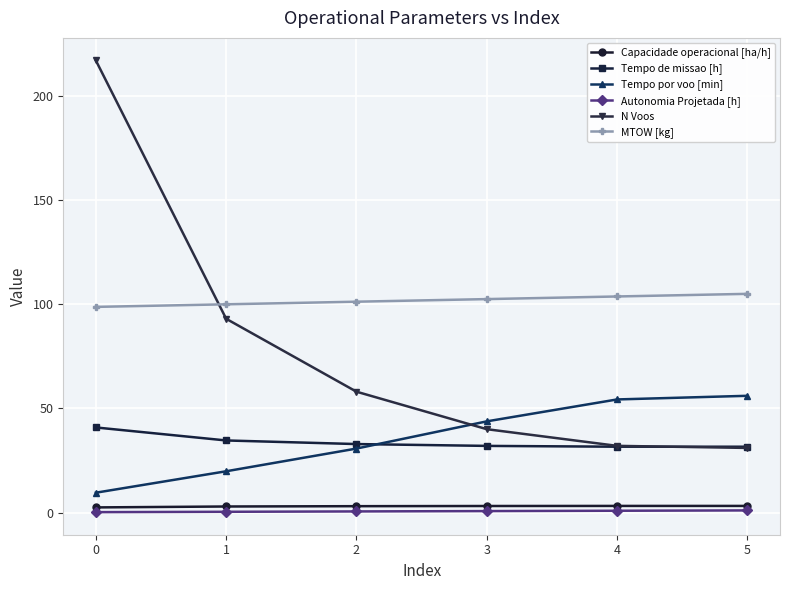

How many series are shown in this chart?

6